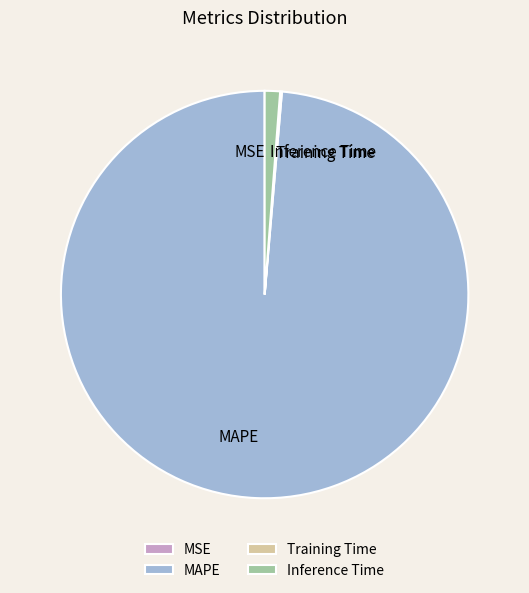

What is the majority slice?

MAPE